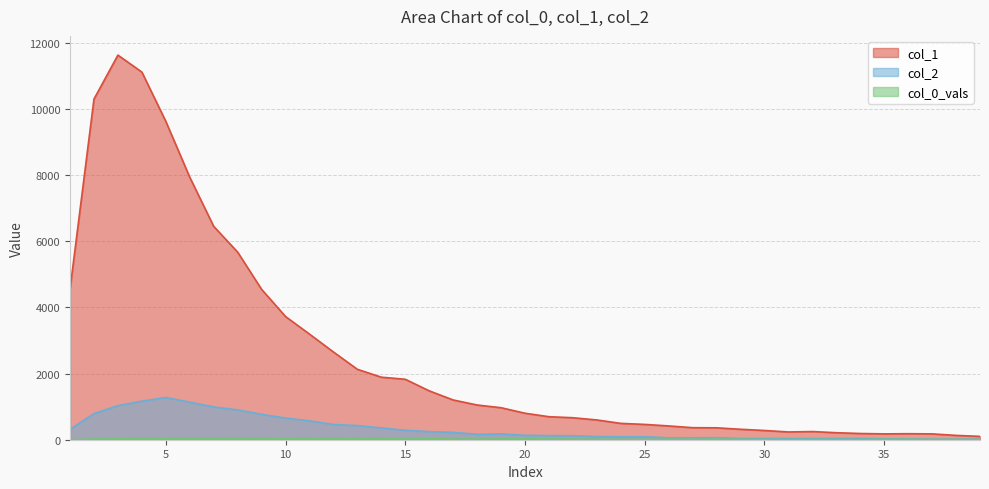

How many categories are shown in the chart?

39